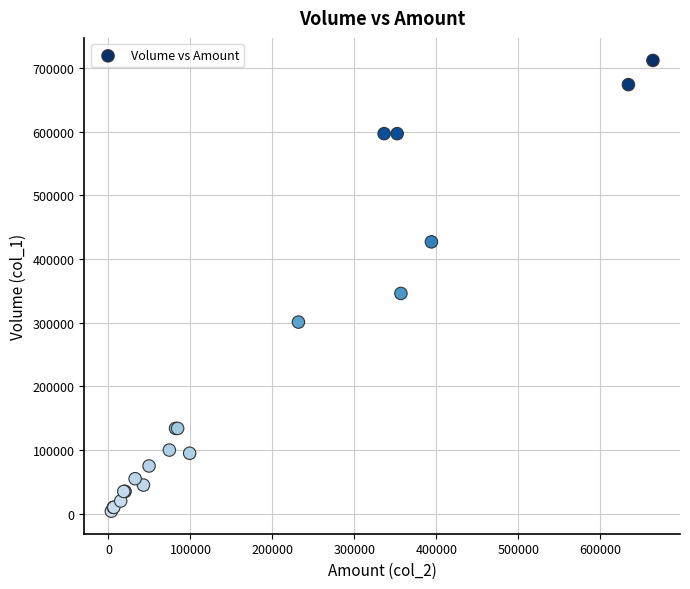

What Y value in the scatter plot is closest to 358000?

346000